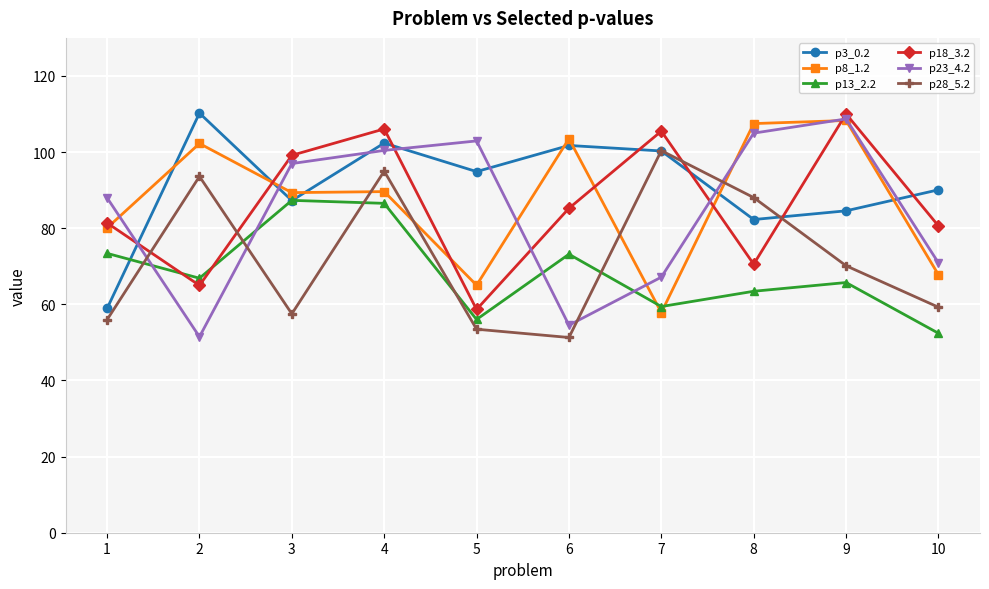

What is the lowest value of the p8_1.2 series?

57.8